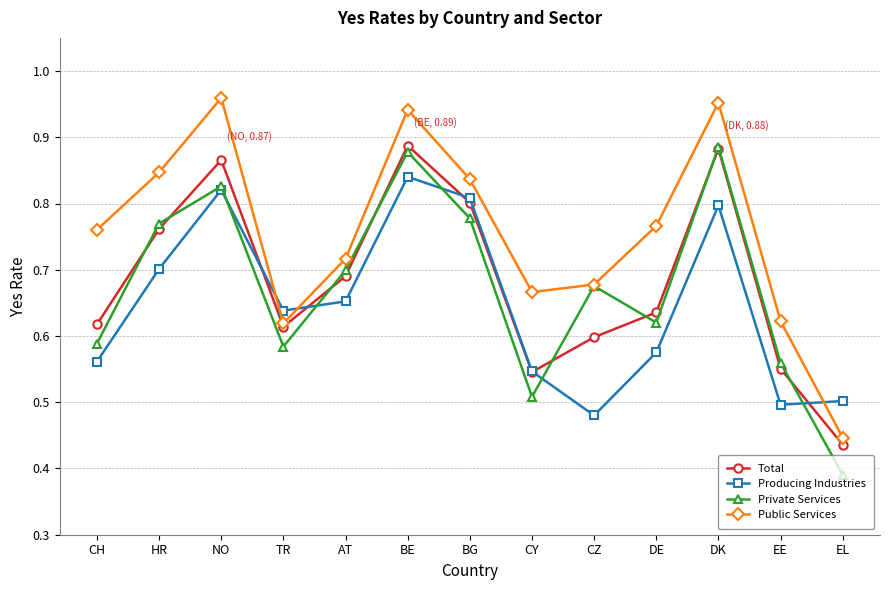

Which series has the largest range (max minus min)?

Public Services